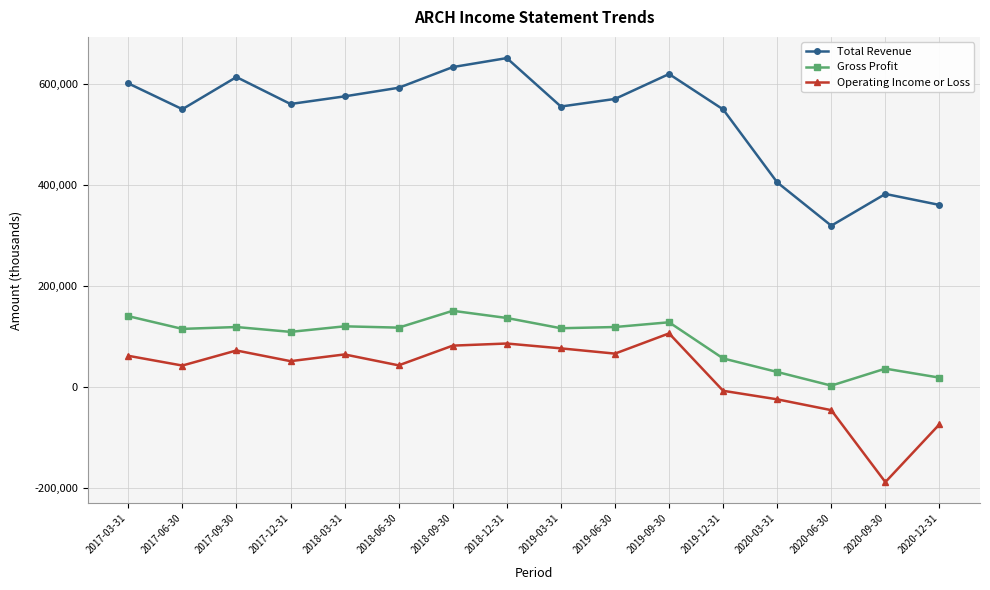

Where is the first local maximum for Total Revenue?

2017-09-30